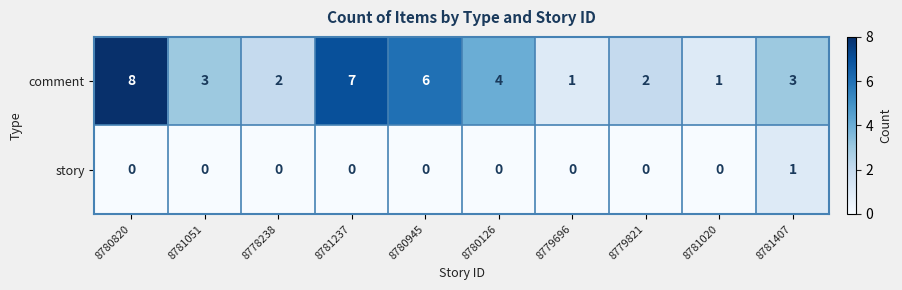

Which category has the highest value in the story series?

8781407